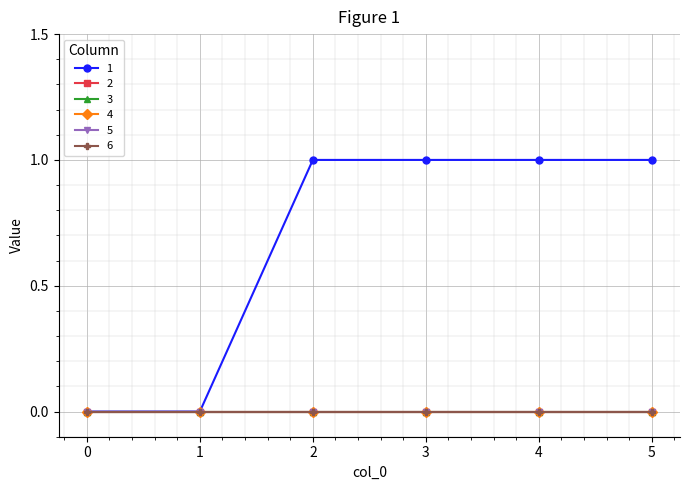

Which series has the largest range (max minus min)?

1